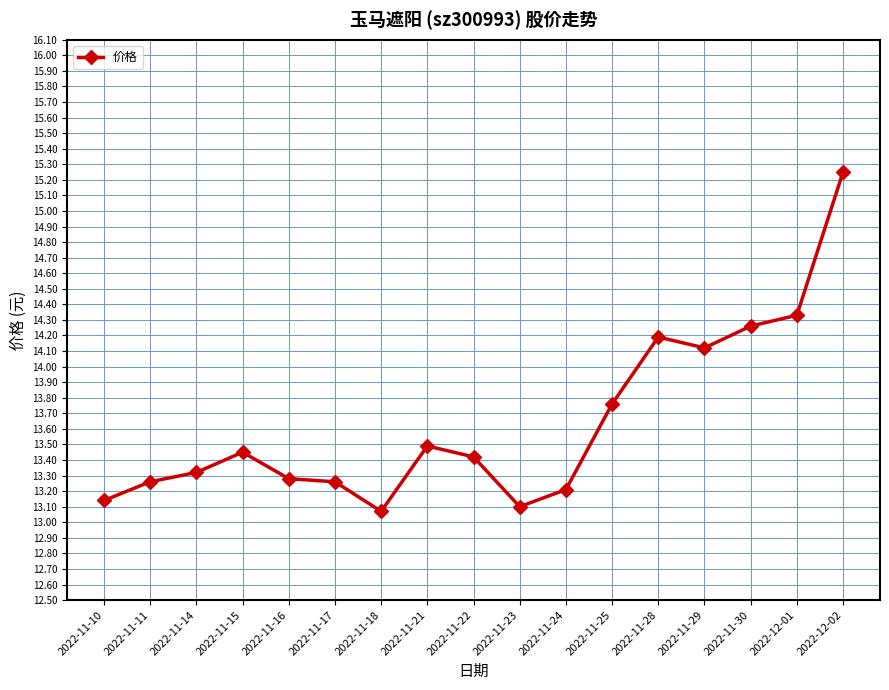

Which category has the highest value across all series?

2022-12-02